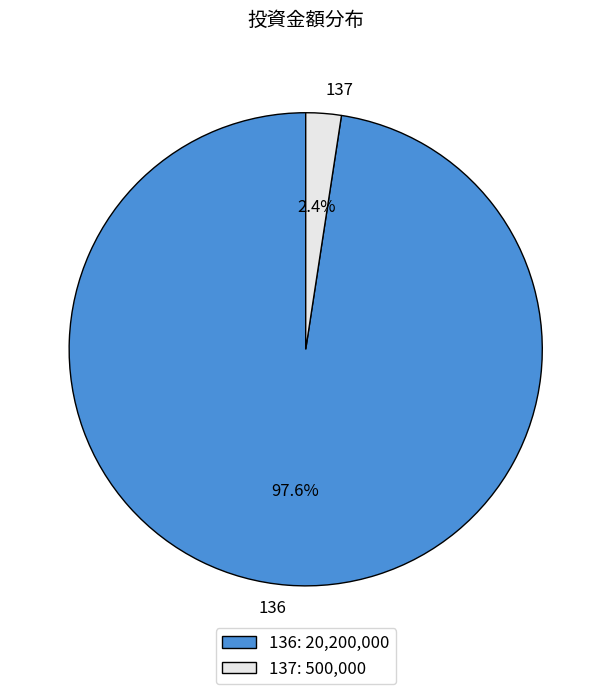

Does 137 account for over 50% of the chart?

No